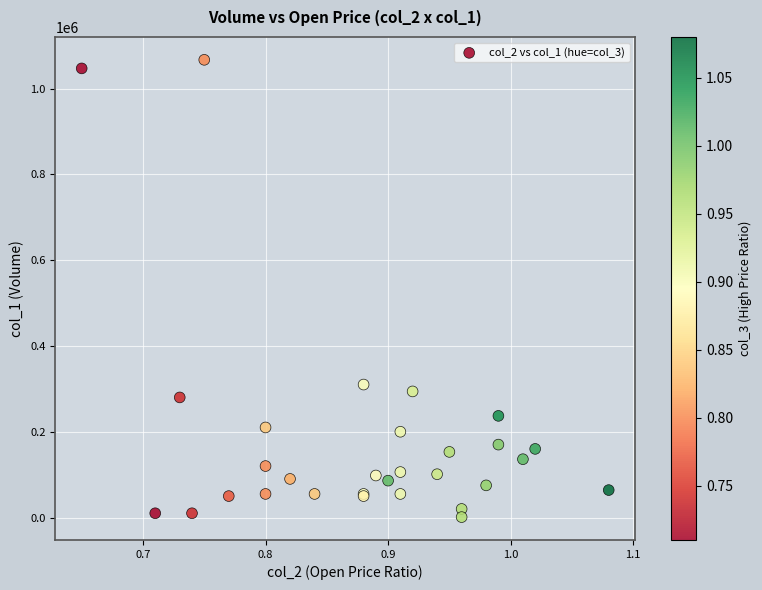

What Y value in the scatter plot is closest to 534000?

310000